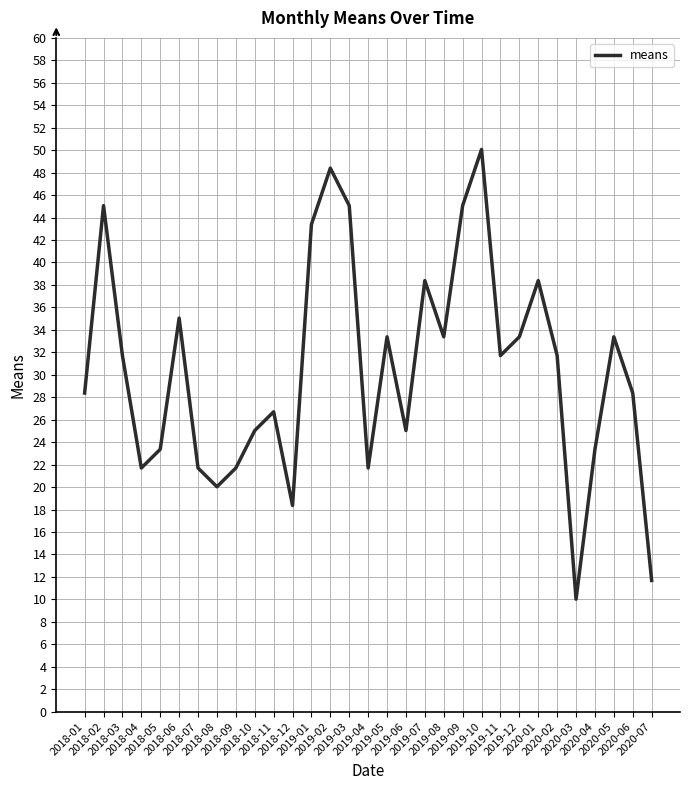

What position from the left is 2020-04?

28